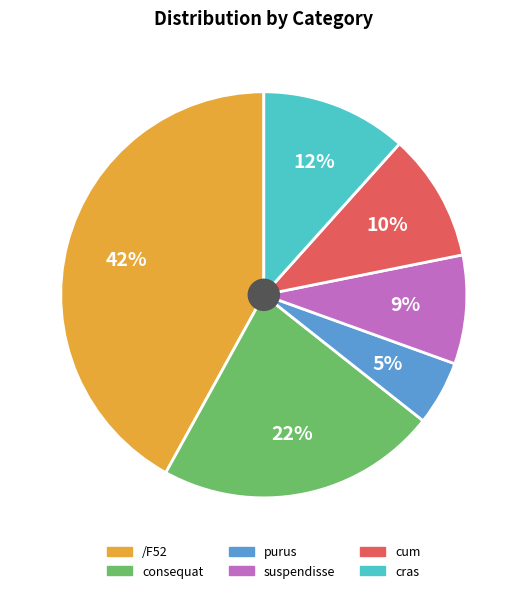

True or false: consequat accounts for 36% of the total.

False